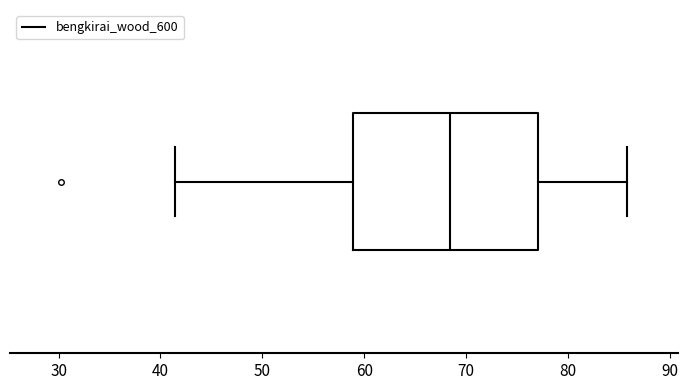

Where does the right whisker of the box end on the x-axis? The values are not printed on the chart, so give them approximately, as read against the axis.

86